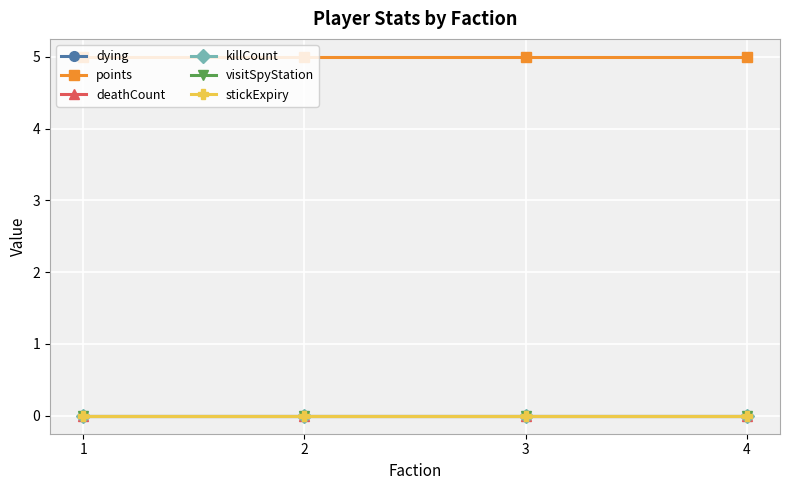

Between 1 and 3, which is larger?

1